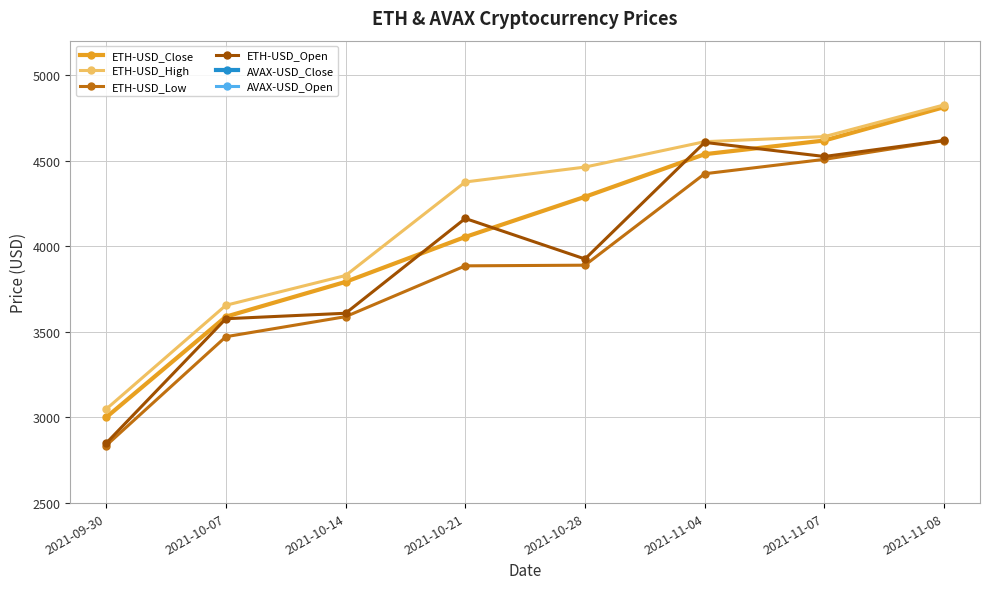

What is the spread (max minus min) of values at 2021-11-07?

4561.2